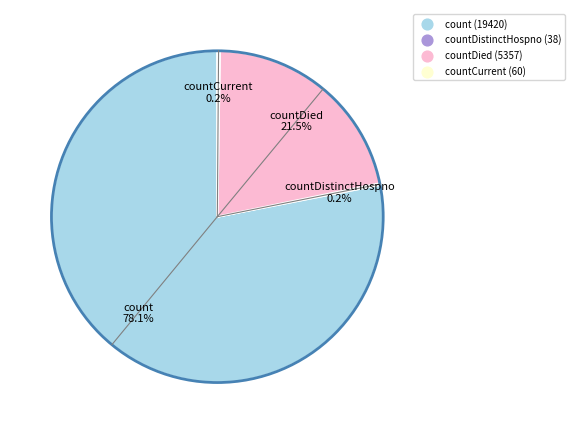

Is there any slice that represents more than half of the pie?

Yes